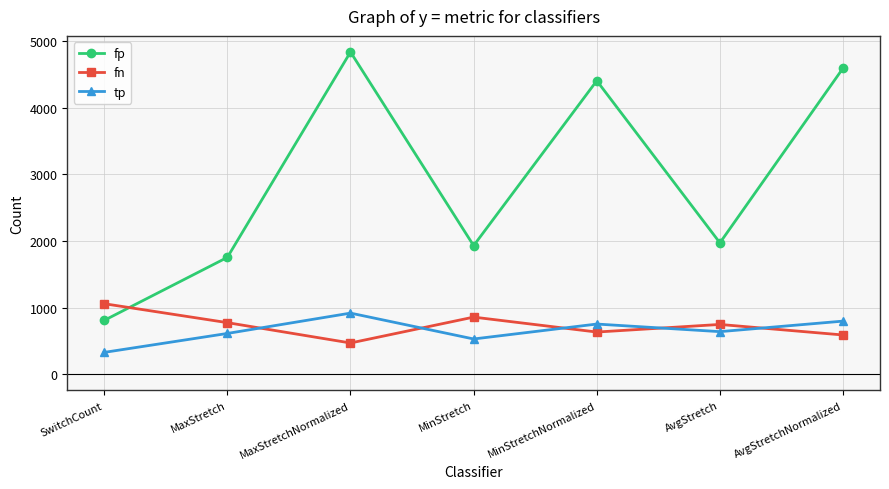

True or false: fp has more than 0 interior local peaks.

True